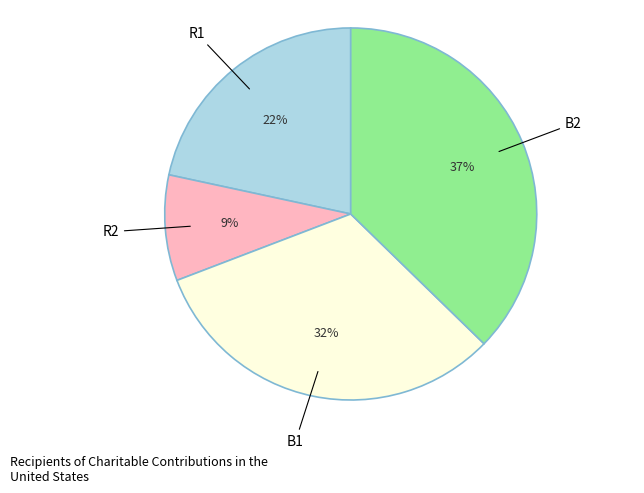

What is the ratio of the value at R1 to the value at B2?

0.6